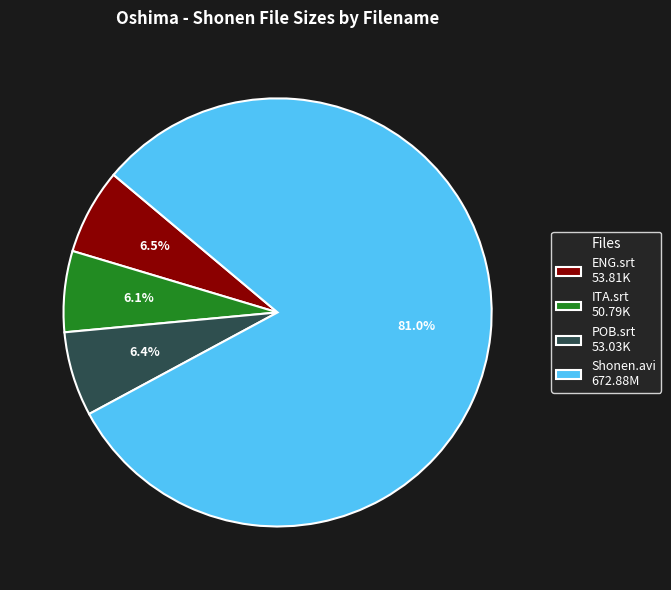

Do Shonen.avi 672.88M and ENG.srt 53.81K together represent more than half of the pie?

Yes